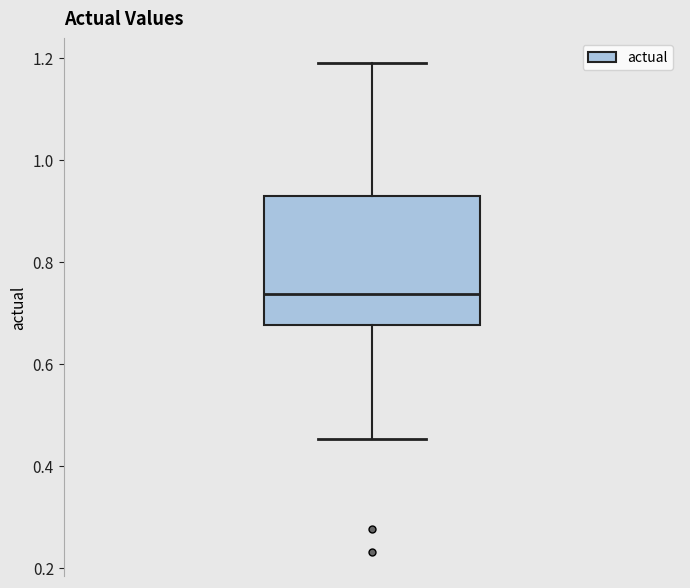

Transcribe this box plot: give where the median line is, the range the box spans, and where the two whiskers end, as read against the y-axis. The values are not printed on the chart, so give them approximately, as read against the axis.

median 0.74, box 0.68 to 0.92, whiskers 0.46 to 1.20